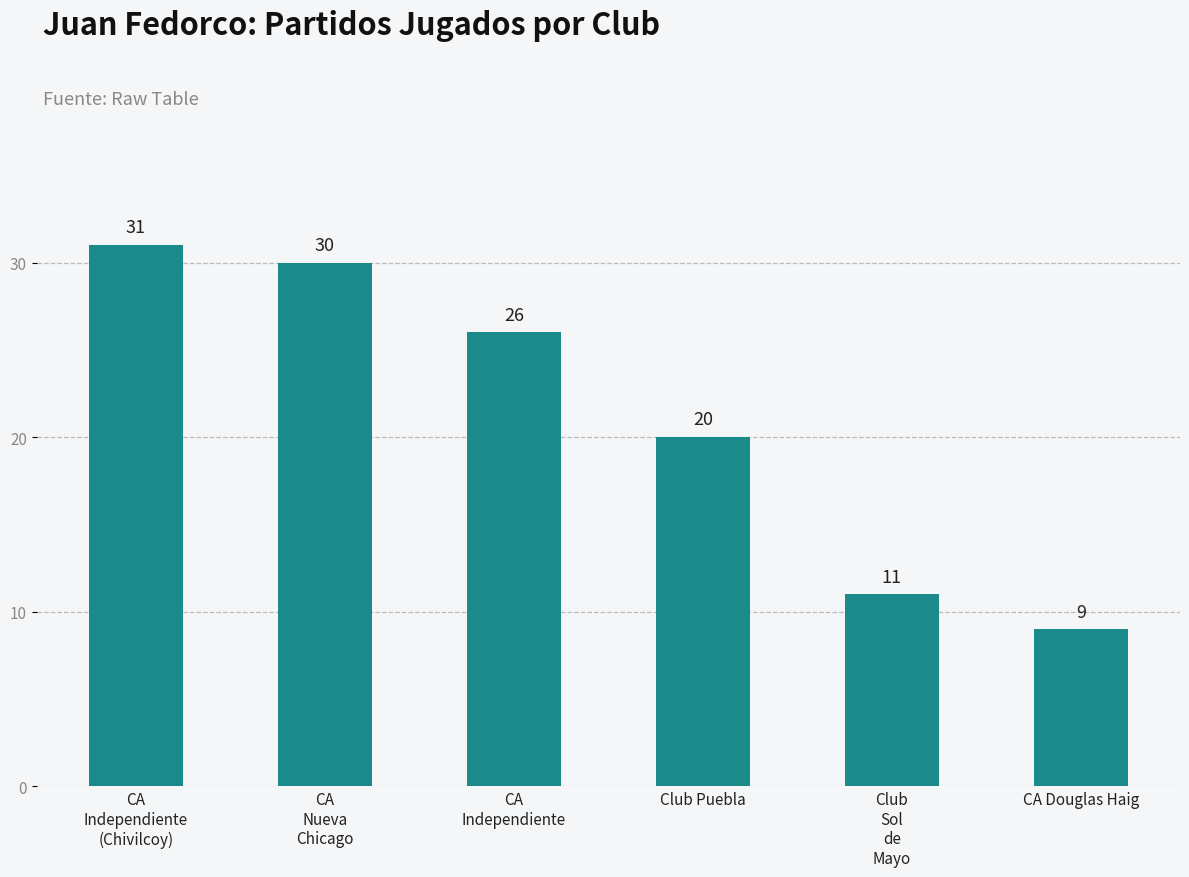

The value at Club
Sol
de
Mayo is 11. True or false?

True